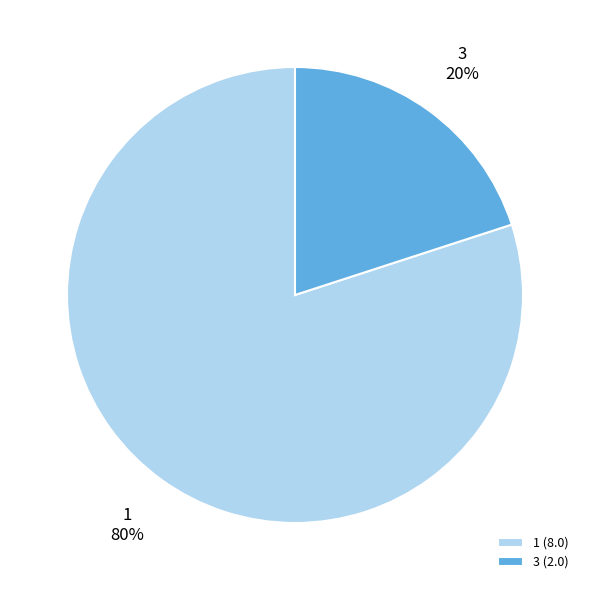

To the nearest percent, what portion does 1 represent?

80%